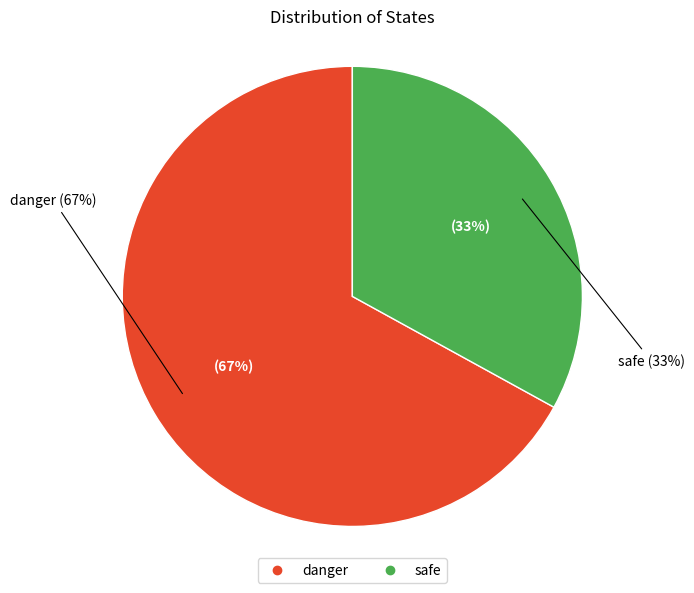

Count the number of slices in the pie.

2